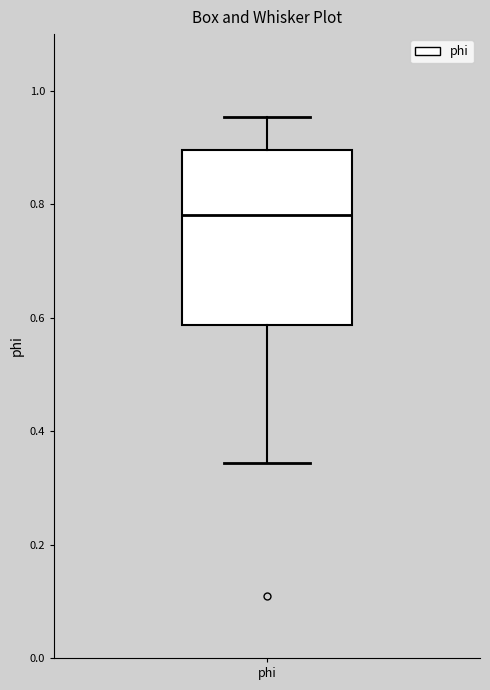

Transcribe this box plot: give where the median line is, the range the box spans, and where the two whiskers end, as read against the y-axis. The values are not printed on the chart, so give them approximately, as read against the axis.

median 0.78, box 0.58 to 0.90, whiskers 0.34 to 0.96